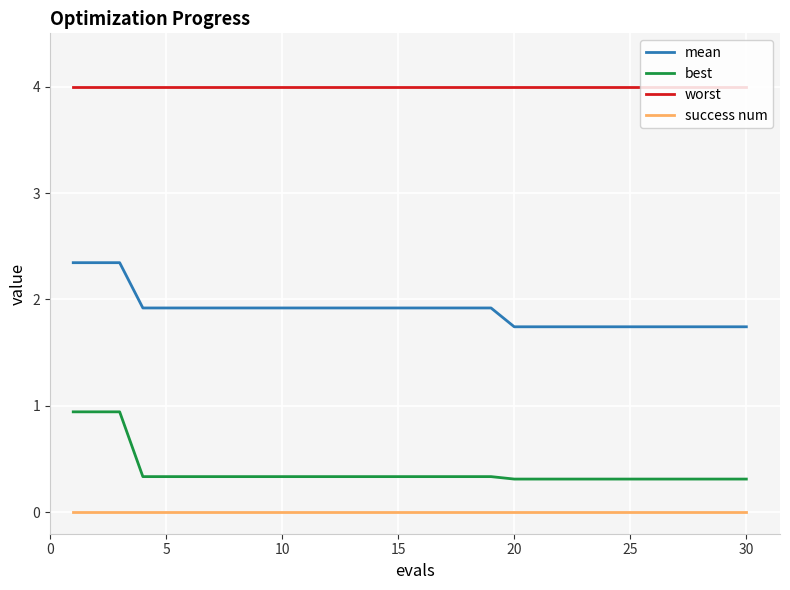

True or false: best and worst intersect in this chart.

False